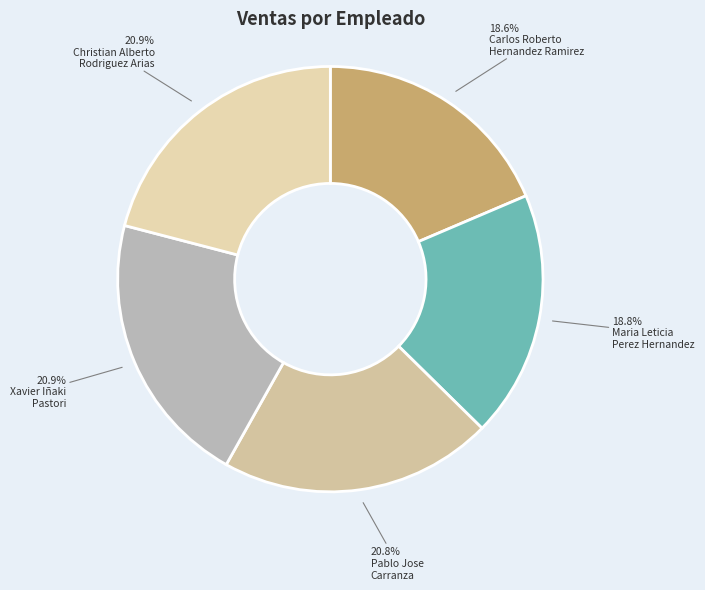

How many slices are in this pie chart?

5